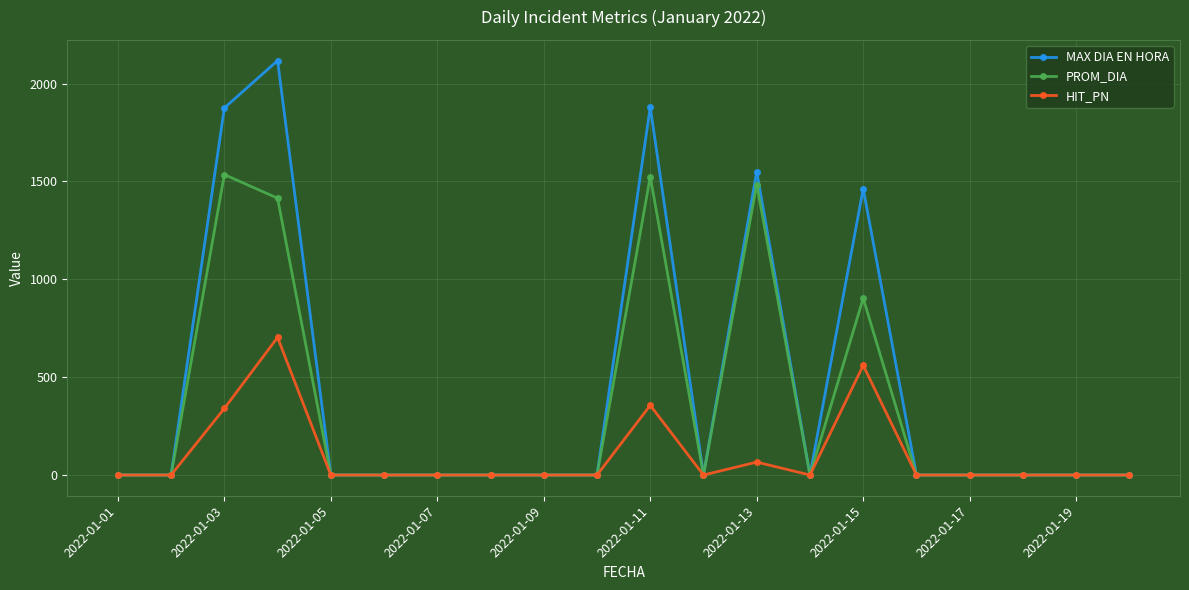

What is the difference between the maximum and minimum values in the MAX DIA EN HORA series?

2117